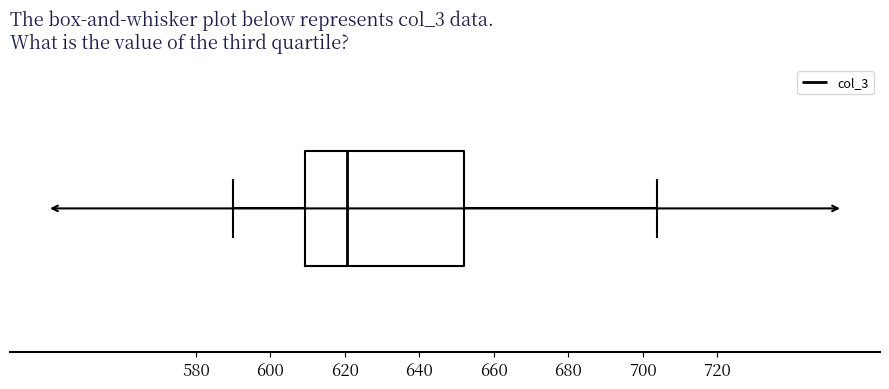

Where does the right whisker of the box end on the x-axis? The values are not printed on the chart, so give them approximately, as read against the axis.

704